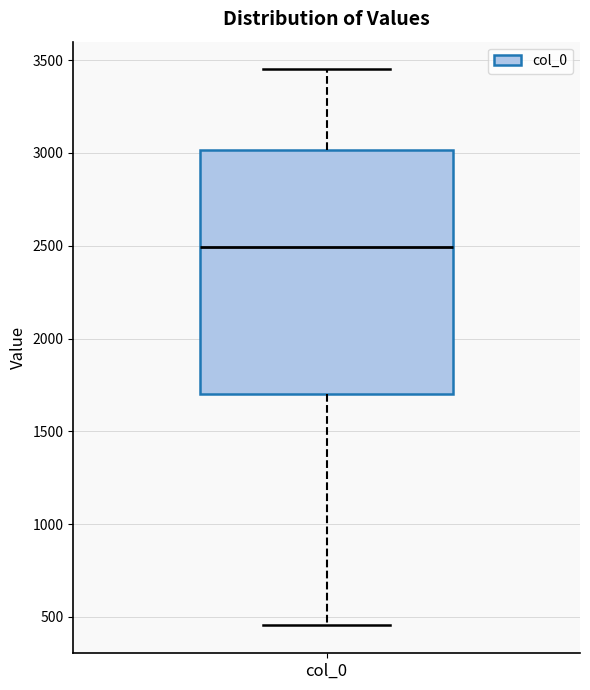

Transcribe this box plot: give where the median line is, the range the box spans, and where the two whiskers end, as read against the y-axis. The values are not printed on the chart, so give them approximately, as read against the axis.

median 2500, box 1700 to 3000, whiskers 450 to 3450